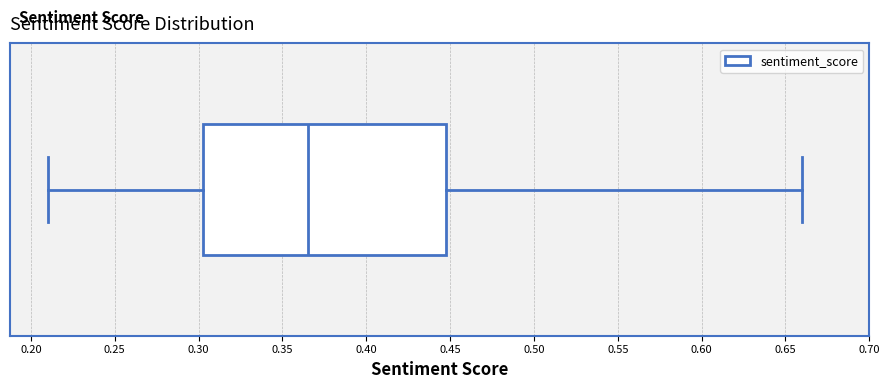

Read this box plot against the x-axis: the position of the median line, the range covered by the box, and the ends of both whiskers. The values are not printed on the chart, so give them approximately, as read against the axis.

median 0.365, box 0.305 to 0.450, whiskers 0.210 to 0.660